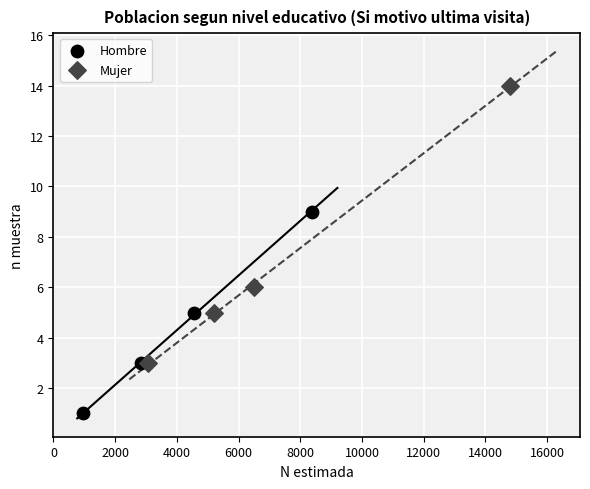

Which series reaches the minimum Y coordinate?

Hombre